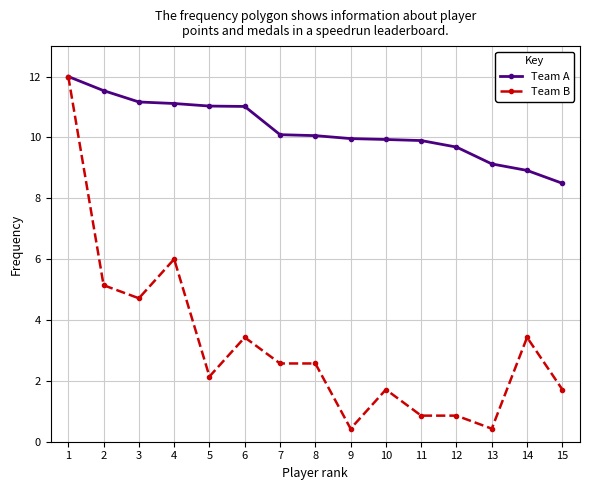

How many lines are shown in the chart?

2